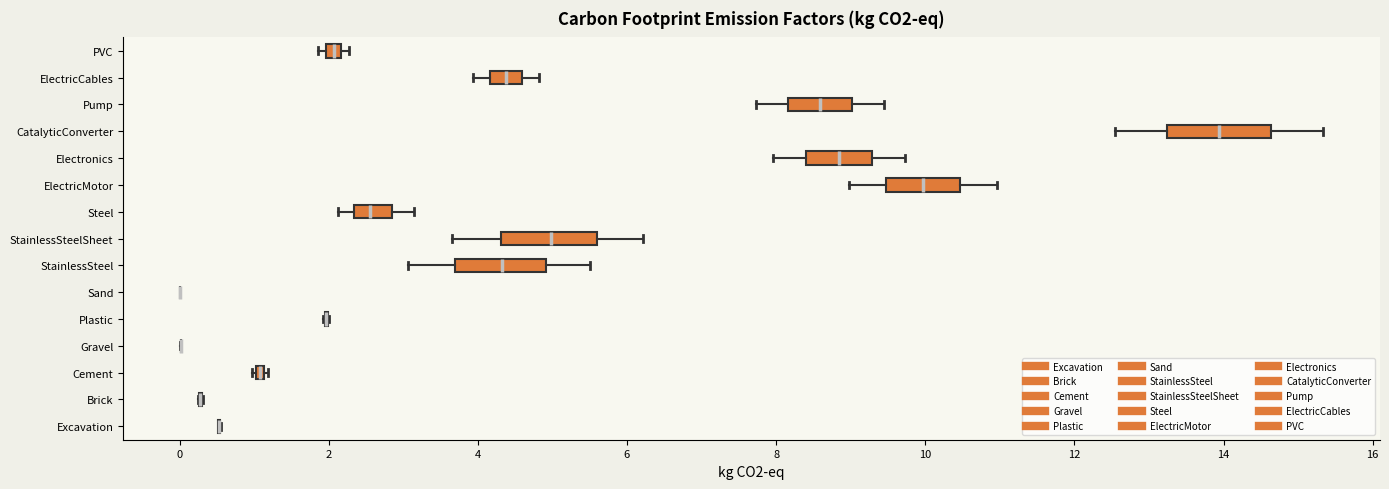

Where does the median line of the box for Pump sit on the x-axis? The values are not printed on the chart, so give them approximately, as read against the axis.

8.6